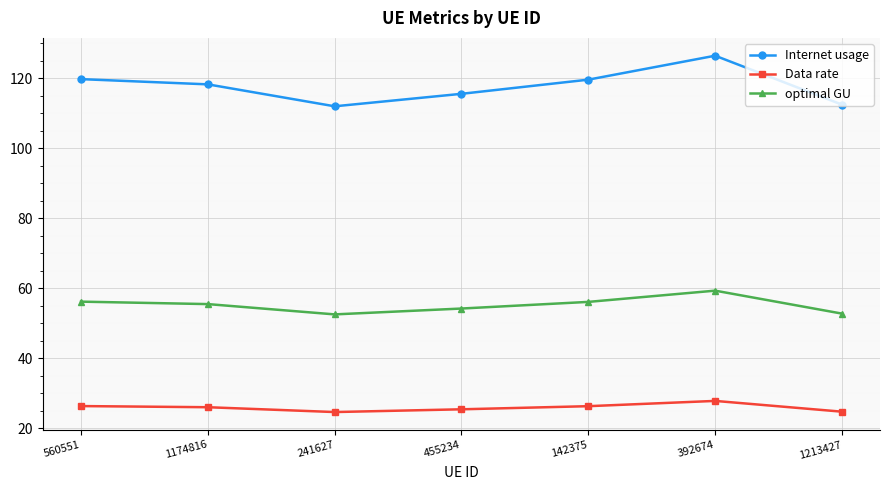

What are all the series names shown in the legend?

Internet usage, Data rate, optimal GU